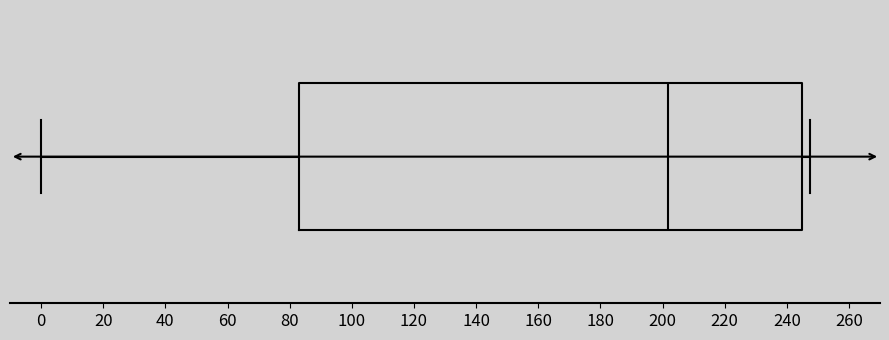

Transcribe this box plot: give where the median line is, the range the box spans, and where the two whiskers end, as read against the x-axis. The values are not printed on the chart, so give them approximately, as read against the axis.

median 202, box 82 to 244, whiskers 0 to 248